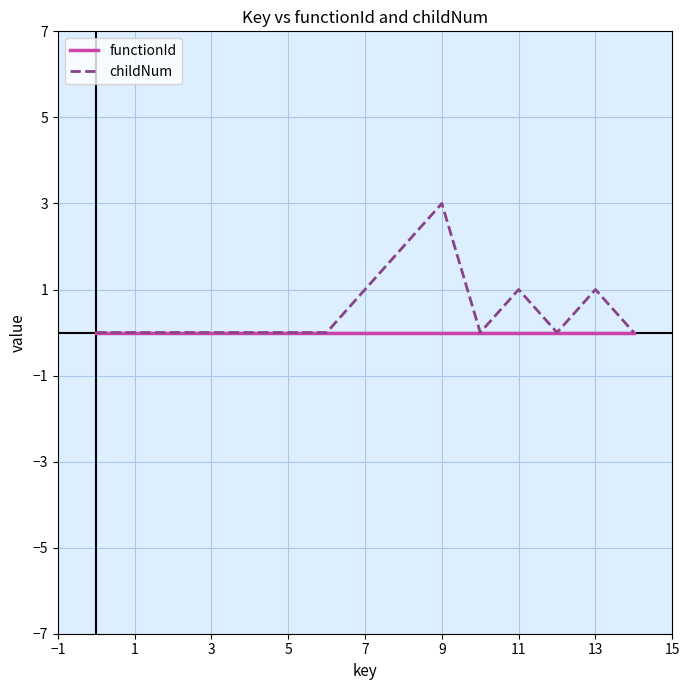

List the series in order of their overall mean, highest first.

childNum, functionId